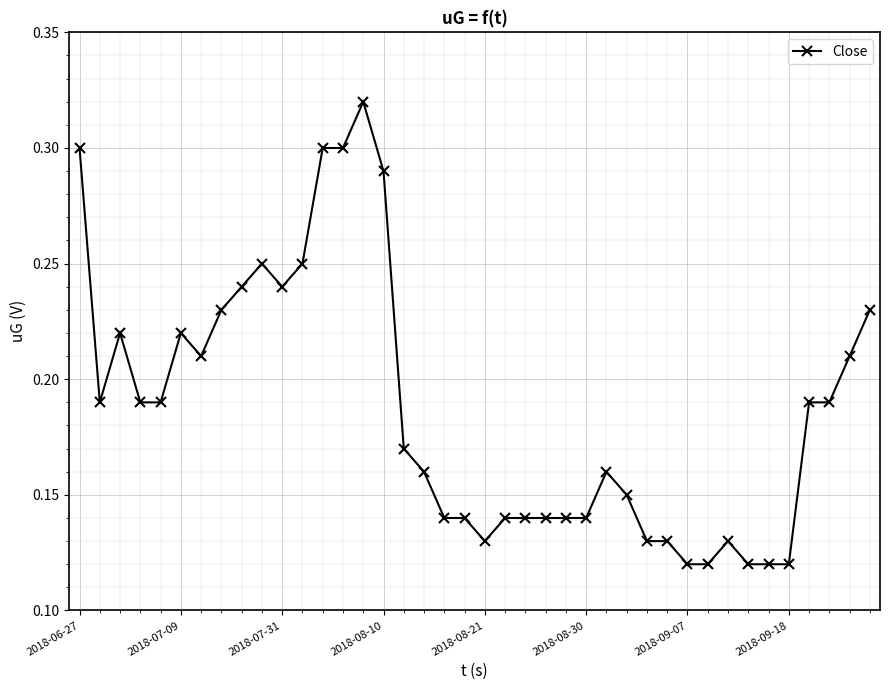

What is the difference between the maximum and minimum values?

0.2